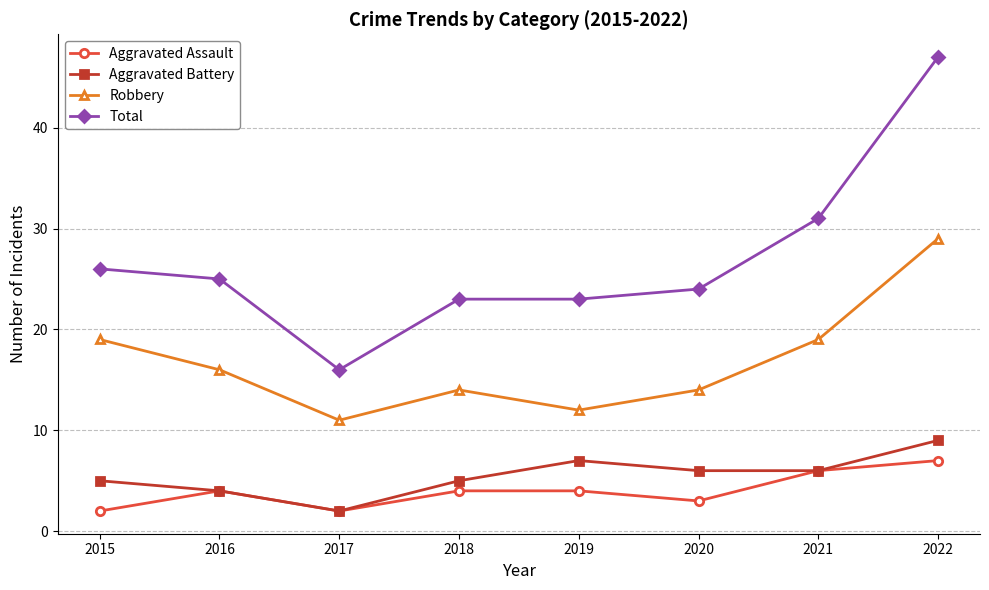

Which series has the largest total across all categories?

Total